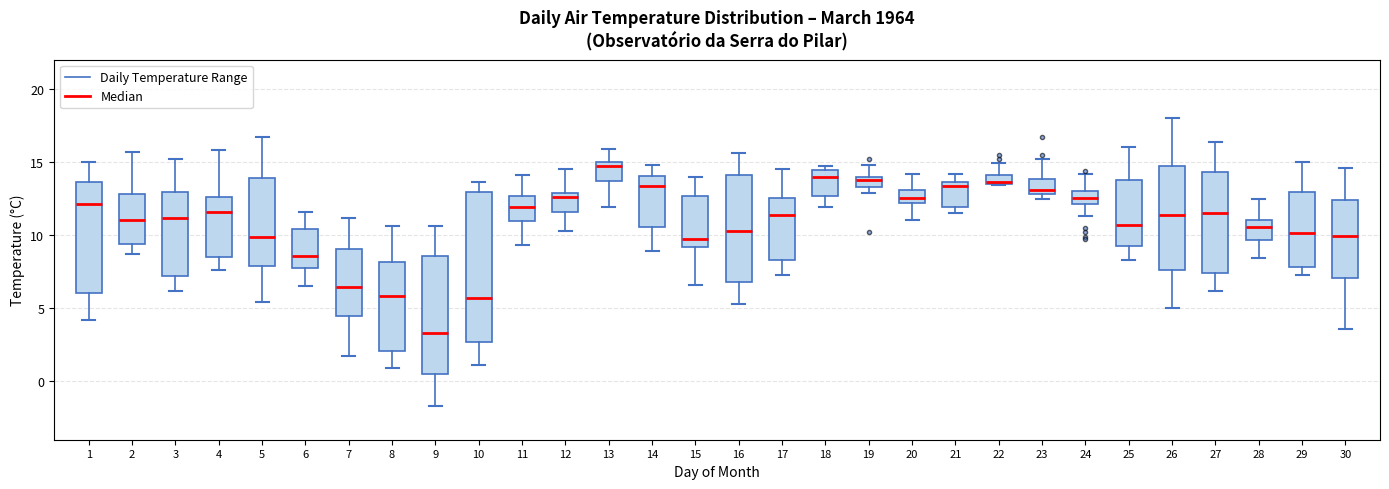

Which box is the tallest, from its lower edge to its upper edge?

10